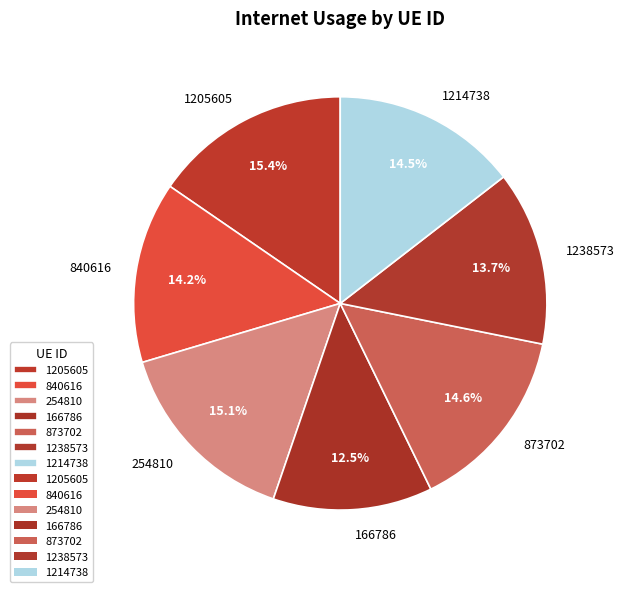

Does 166786 account for over 50% of the chart?

No